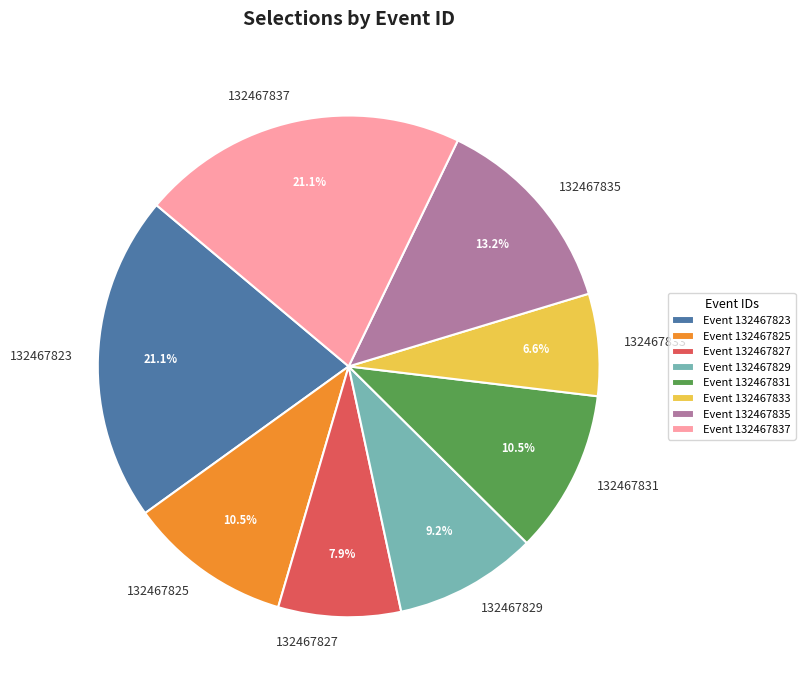

True or false: 132467827 accounts for 8% of the total.

True